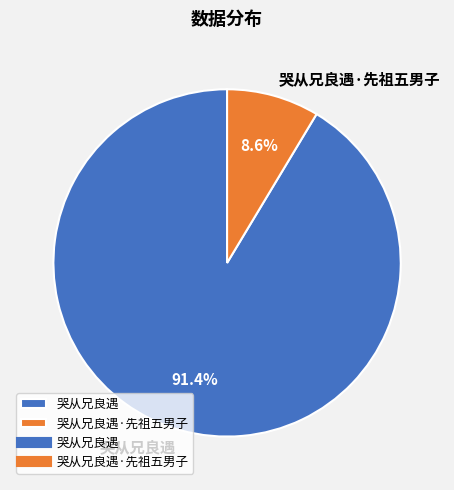

To the nearest percent, what is the difference between the 哭从兄良遇 and 哭从兄良遇·先祖五男子 slice percentages?

83%